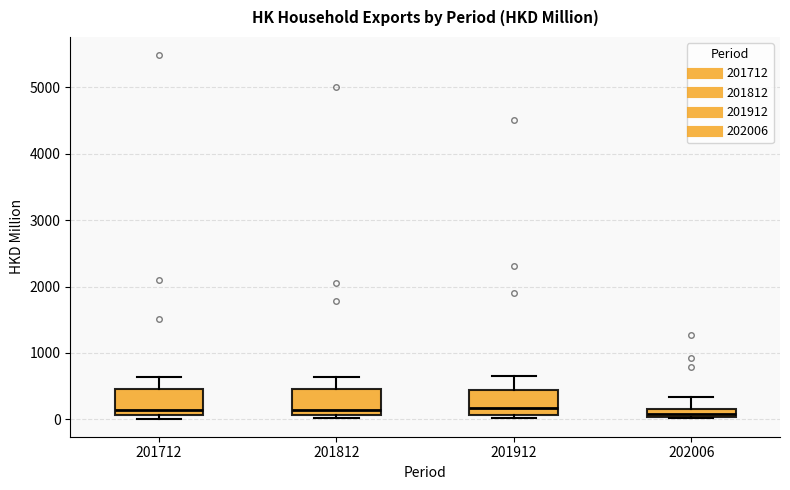

Where does the upper whisker of the box at x = 201712 end on the y-axis? The values are not printed on the chart, so give them approximately, as read against the axis.

600